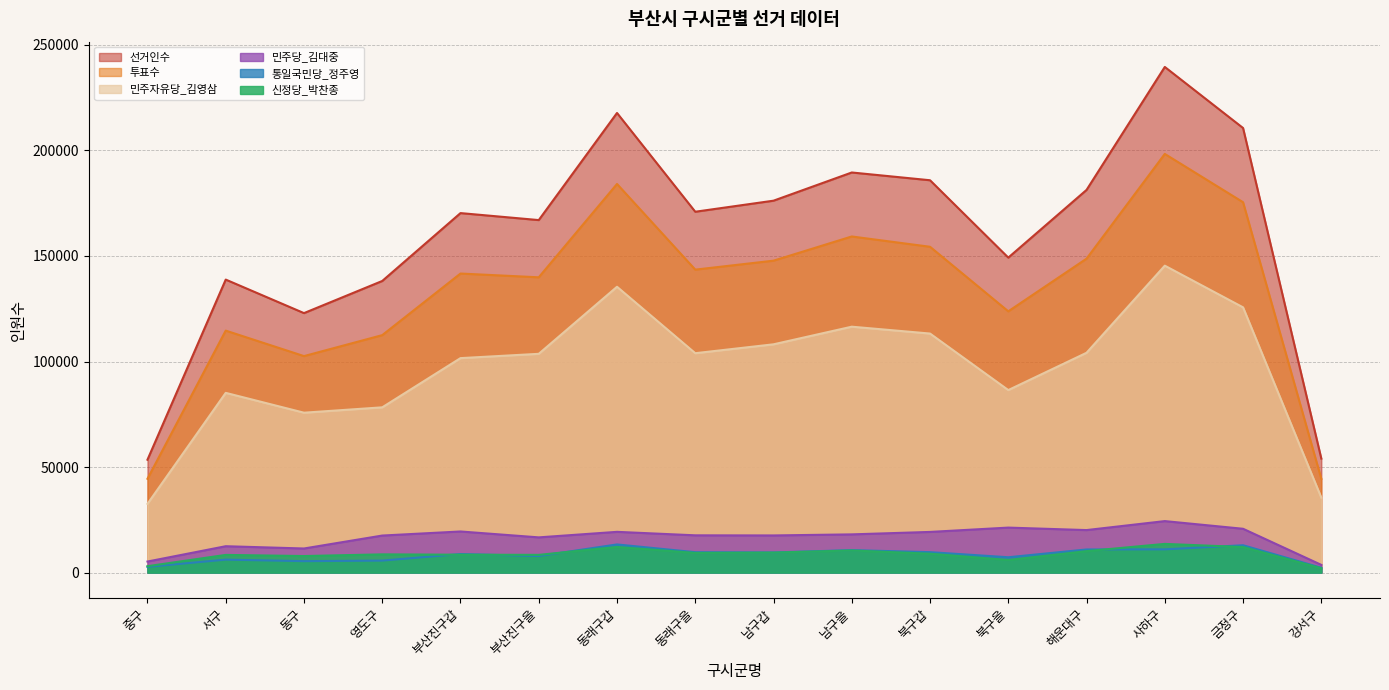

True or false: 선거인수 and 민주자유당_김영삼 intersect in this chart.

False